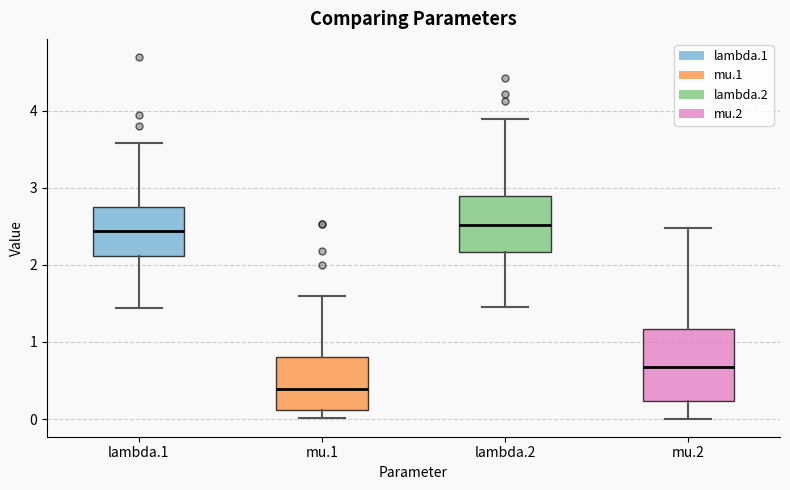

Where does the median line of the box for mu.1 sit on the y-axis? The values are not printed on the chart, so give them approximately, as read against the axis.

0.4